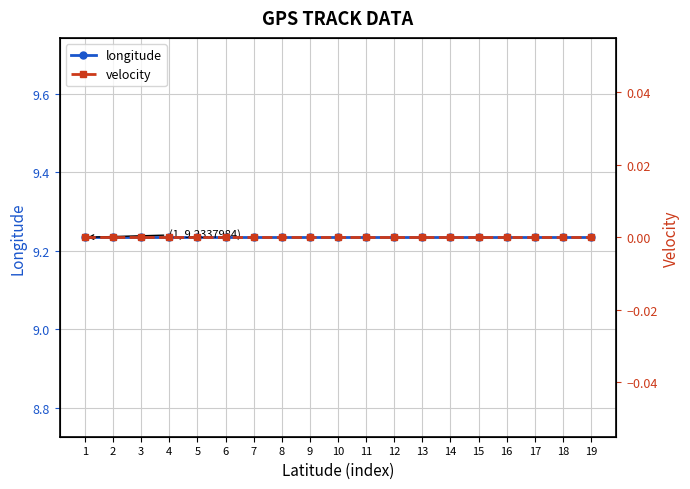

Reading right to left, what are all the values shown in this chart?

longitude: 9.2	9.2	9.2	9.2	9.2	9.2	9.2	9.2	9.2	9.2	9.2	9.2	9.2	9.2	9.2	9.2	9.2	9.2	9.2
velocity: 0.0	0.0	0.0	0.0	0.0	0.0	0.0	0.0	0.0	0.0	0.0	0.0	0.0	0.0	0.0	0.0	0.0	0.0	0.0